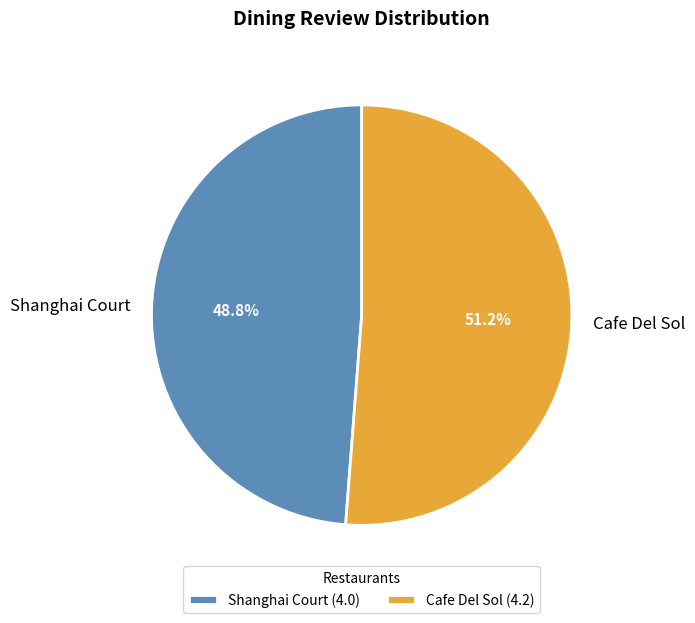

True or false: Shanghai Court accounts for 49% of the total.

True